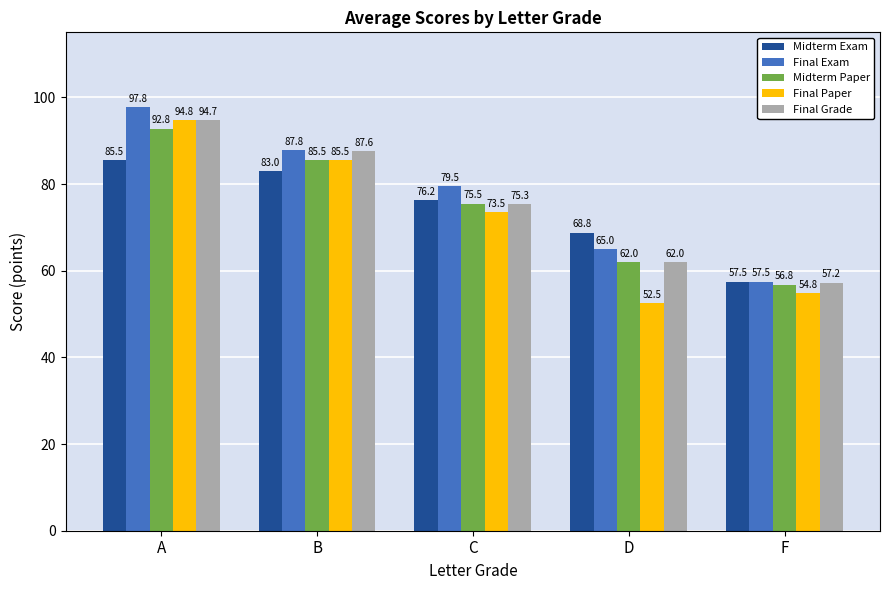

What is the value of the Final Grade bar at the 3rd from the left?

75.3